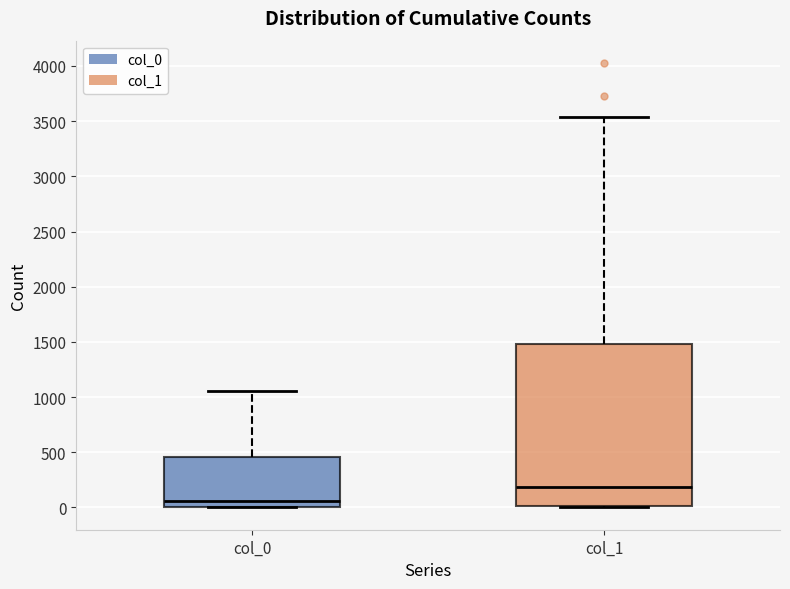

Reading left to right, read every box against the y-axis: the position of its median line, the range the box covers, and the ends of its whiskers. The values are not printed on the chart, so give them approximately, as read against the axis.

col_0: median 50, box 0 to 450, whiskers 0 to 1050
col_1: median 200, box 0 to 1500, whiskers 0 to 3550